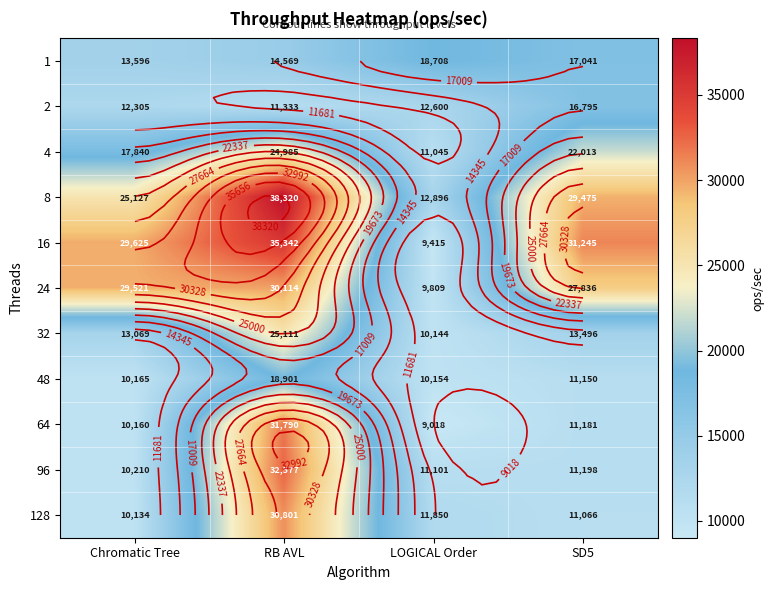

At LOGICAL Order, list the series in order from smallest to largest.

64, 16, 24, 32, 48, 4, 96, 128, 2, 8, 1